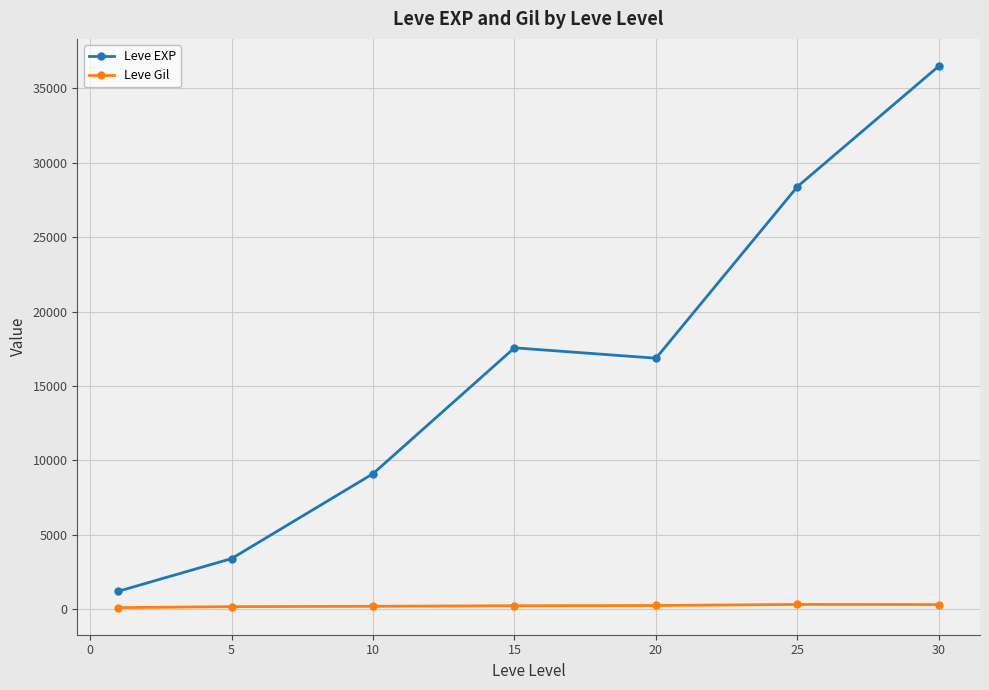

What is the sum of all Leve EXP values?

113039.2